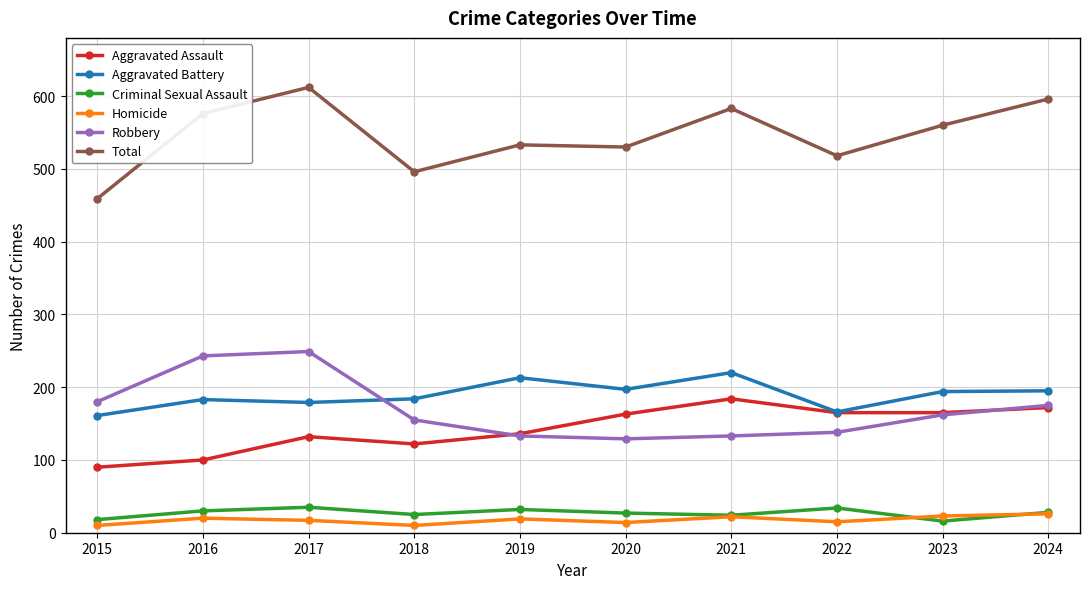

What is the total value across all series at 2024?

1192